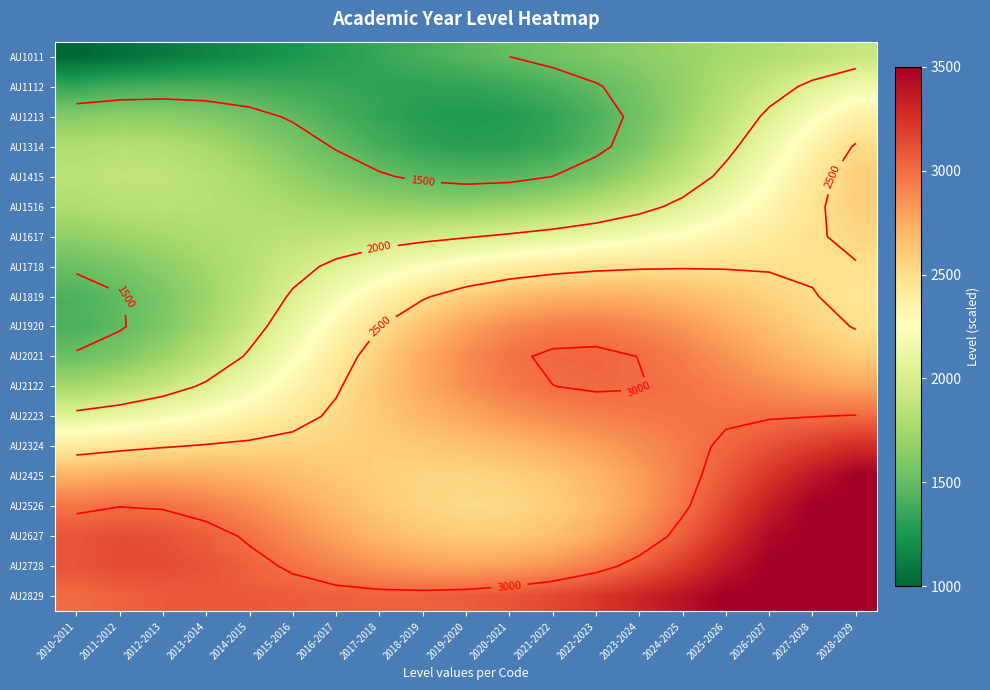

Which category has the highest value in the AU2425 series?

2028-2029